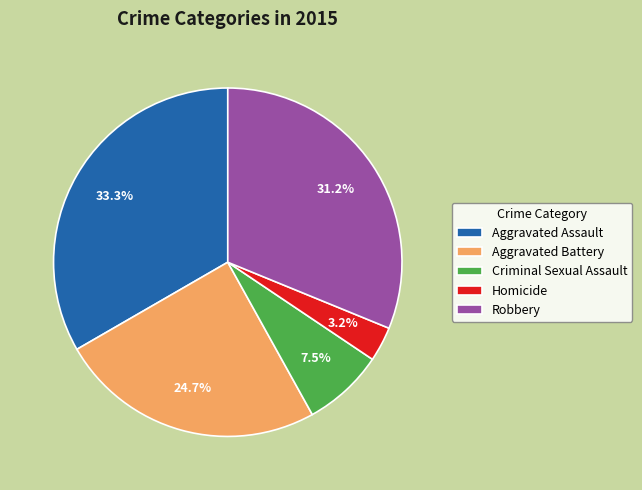

The Robbery slice represents 37% of the pie. True or false?

False